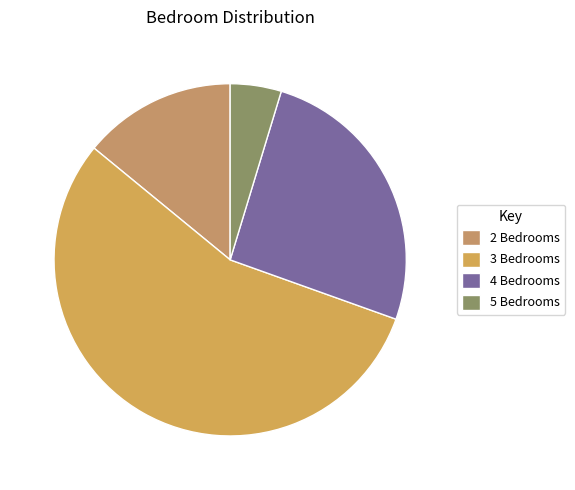

Rank the categories by value from lowest to highest.

5 Bedrooms, 2 Bedrooms, 4 Bedrooms, 3 Bedrooms